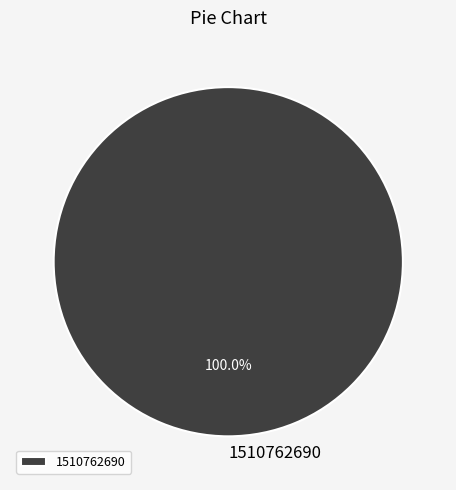

Is there any slice that represents more than half of the pie?

Yes